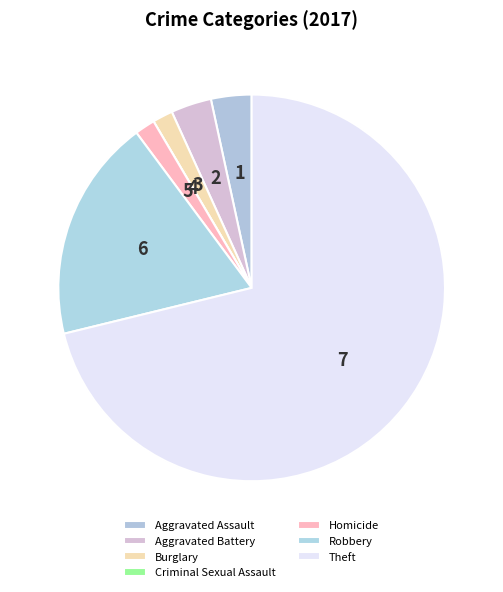

Count the number of slices in the pie.

7